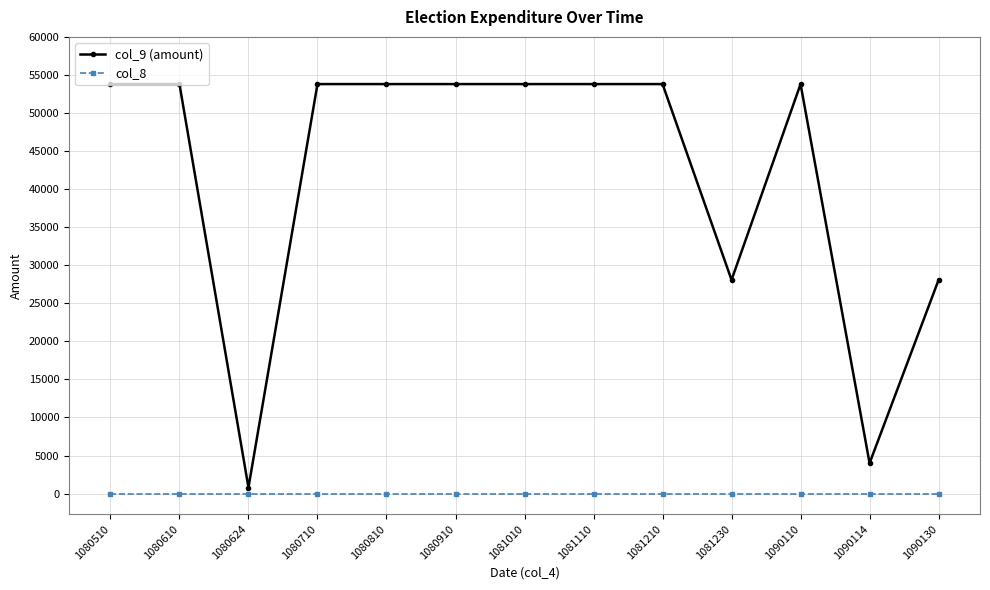

True or false: col_9 (amount) and col_8 intersect in this chart.

False